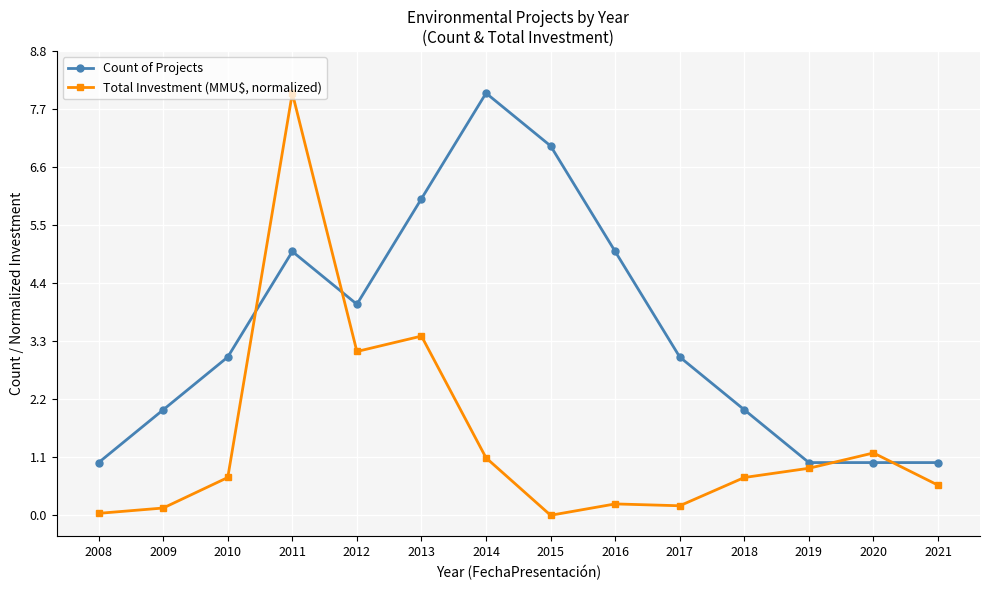

What is the value of the Count of Projects point at the 11th from the left?

2.0